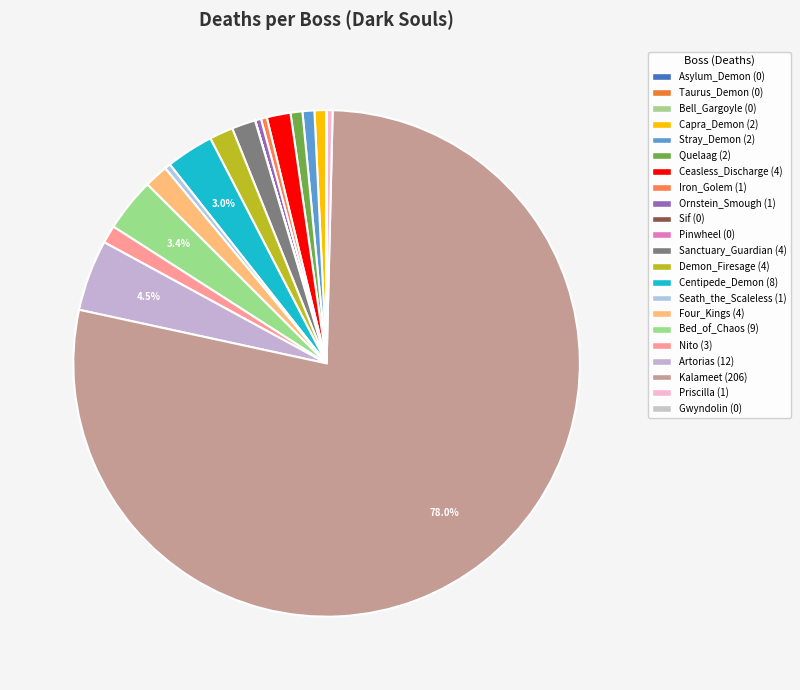

How many segments does this pie chart have?

22